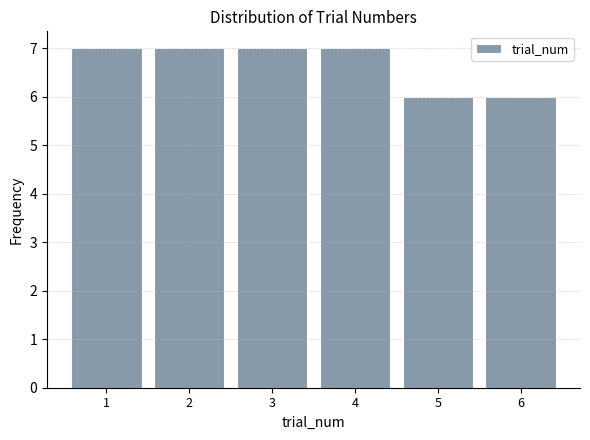

Reading right to left, list all the values displayed in this chart.

6	6	7	7	7	7